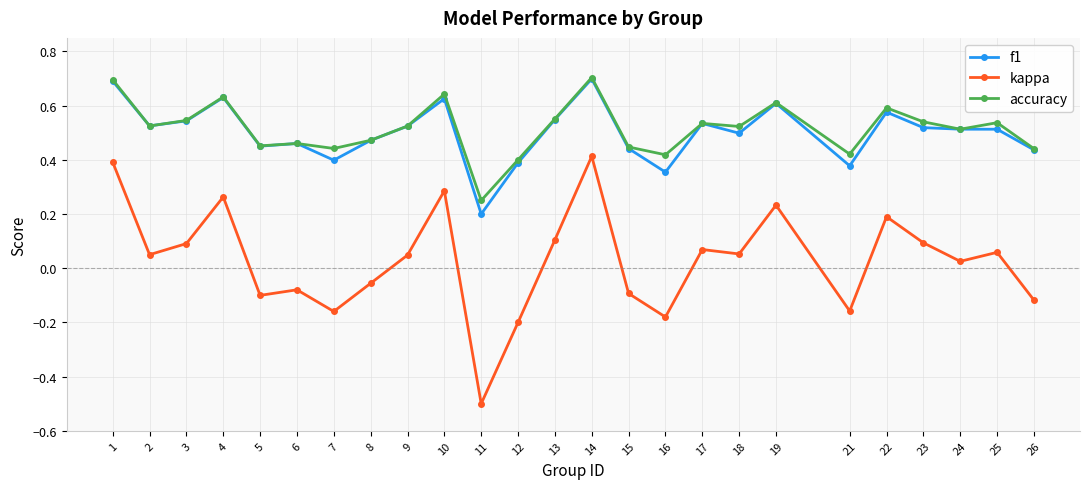

How many accuracy values are between 0 and 1?

25